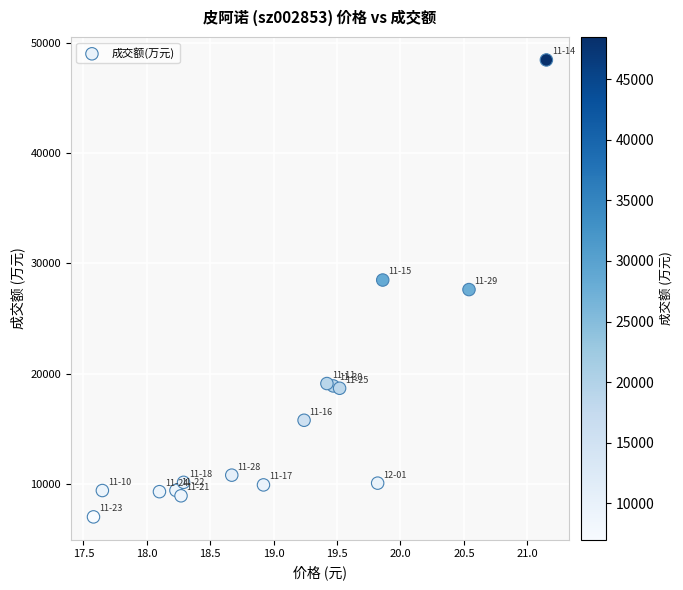

What is the range of Y values (max minus min)?

41472